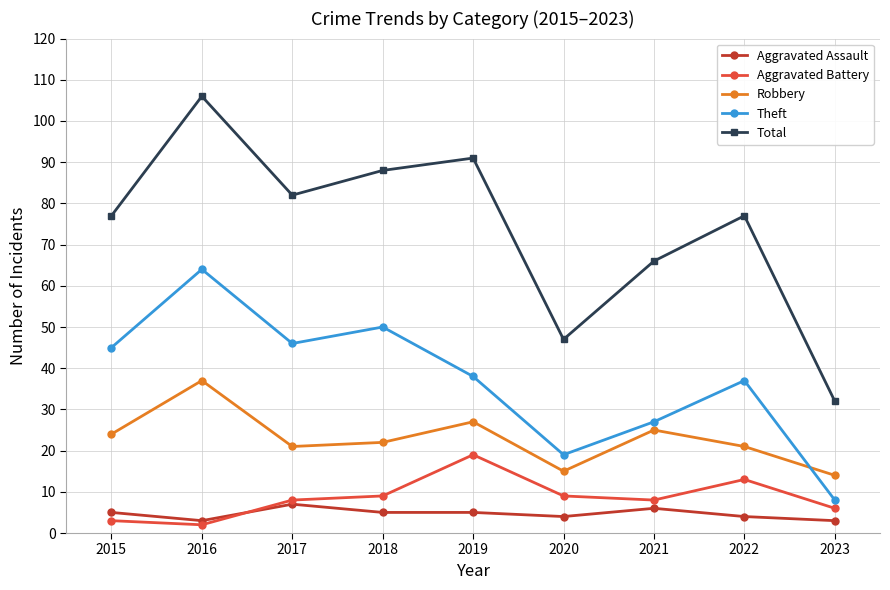

At which category does Robbery reach its first local peak?

2016